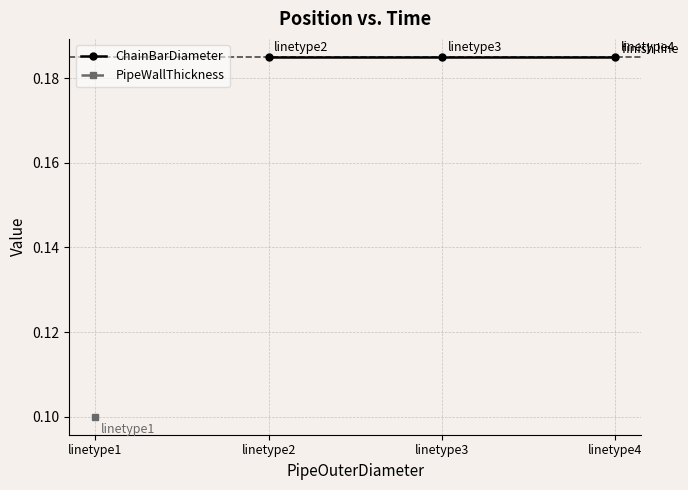

Rank the categories by ChainBarDiameter value from highest to lowest.

linetype1, linetype2, linetype3, linetype4